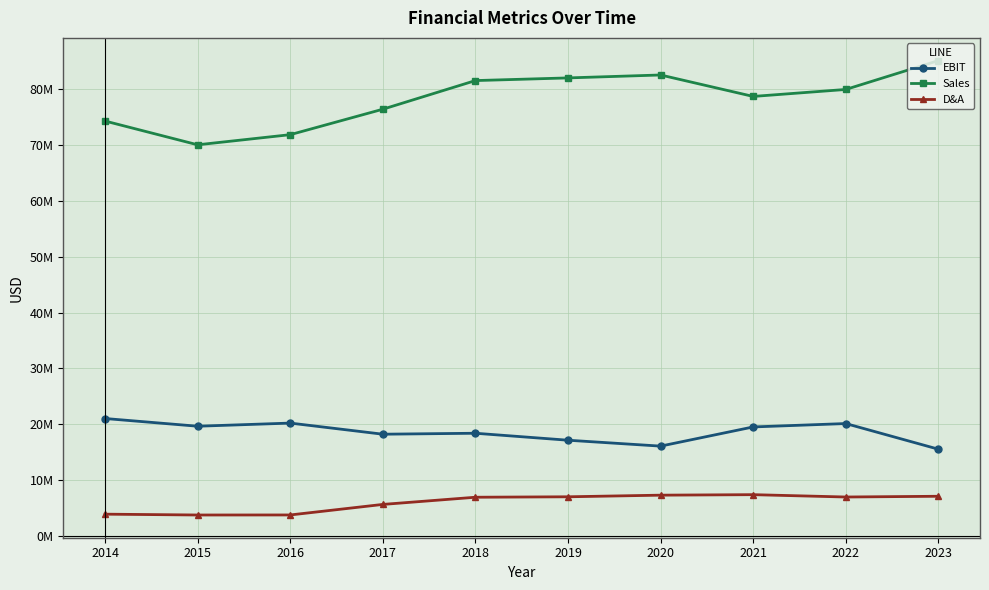

Does the chart have visible grid lines?

Yes